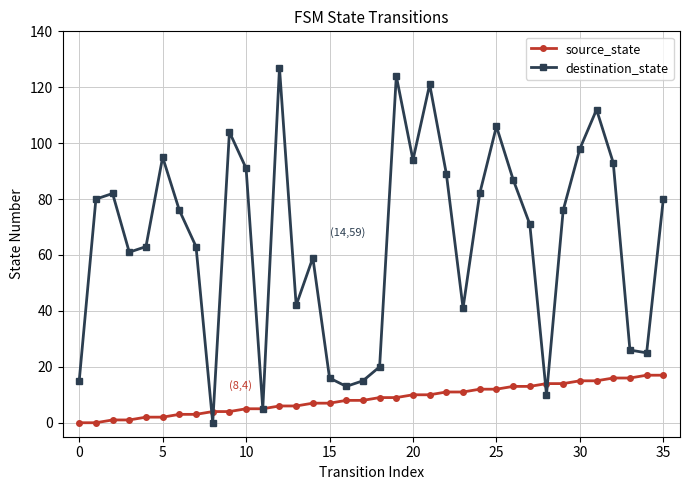

How many positive values does the destination_state series have?

35